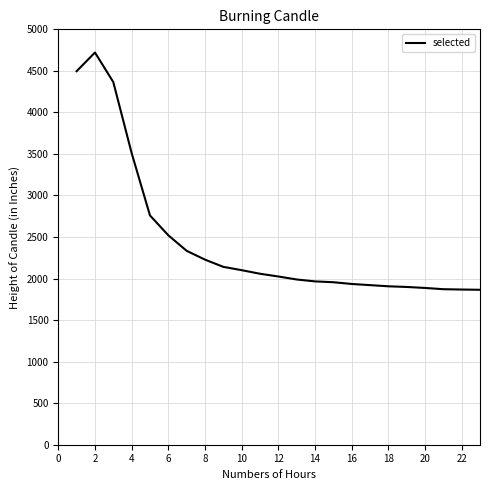

What is the difference between the maximum and minimum values?

2856